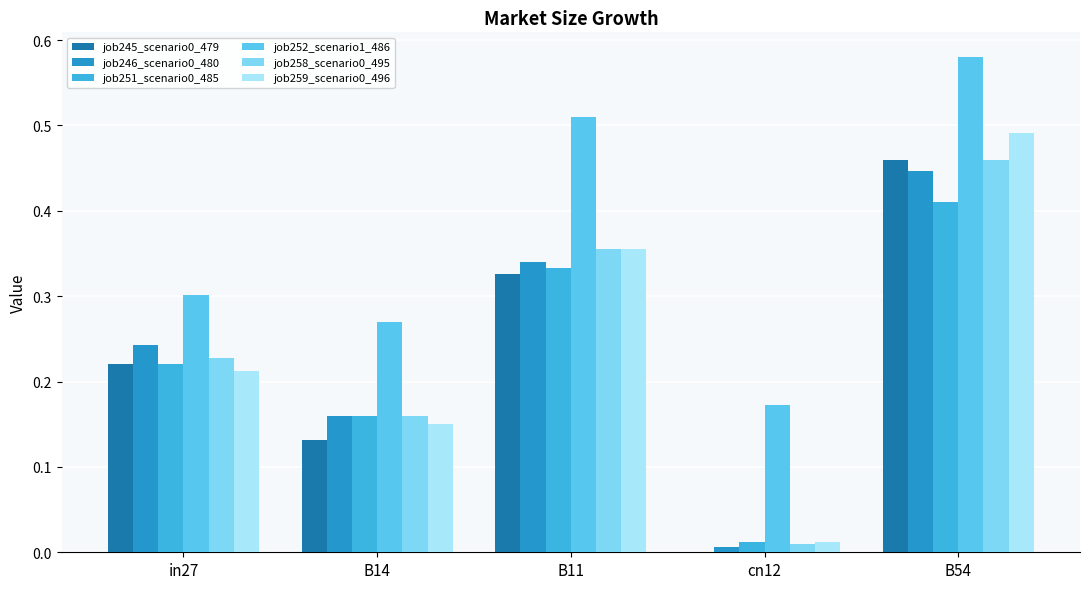

Where is job252_scenario1_486 nearest to the value 0?

cn12